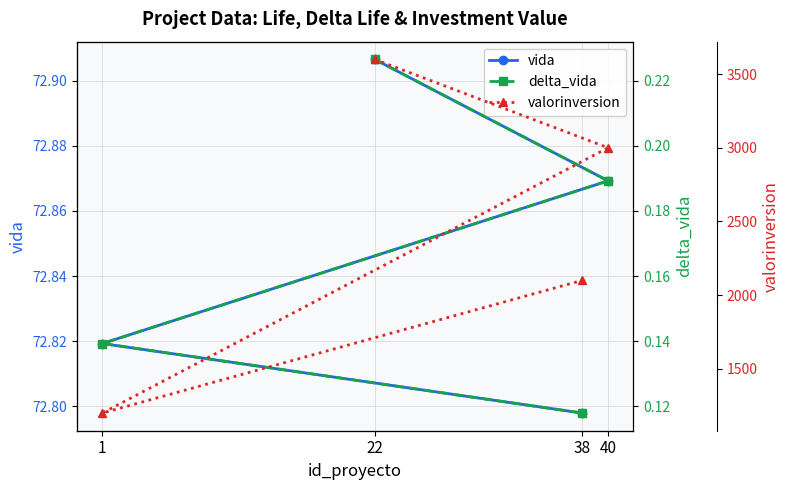

What is the difference between the highest and lowest values at 22?

3599.8